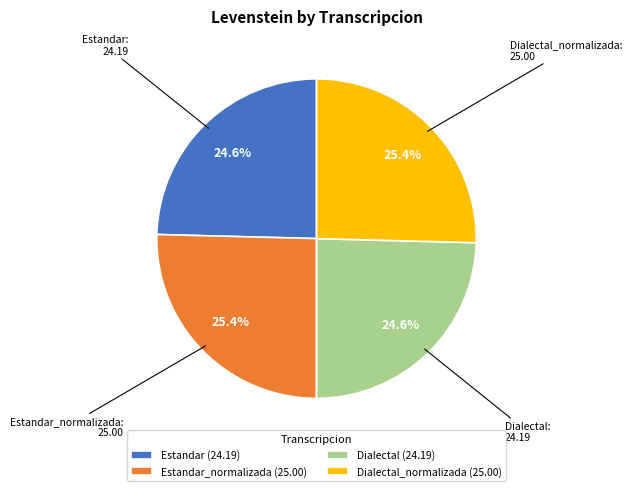

What percentage is NOT represented by Estandar_normalizada (25.00)?

74.6%